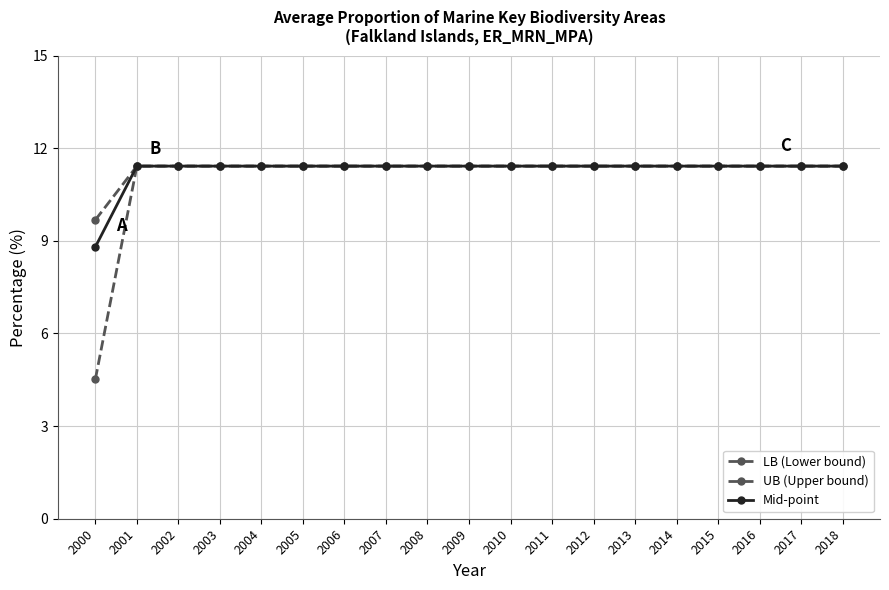

At which category is the sum across all series the highest?

2001